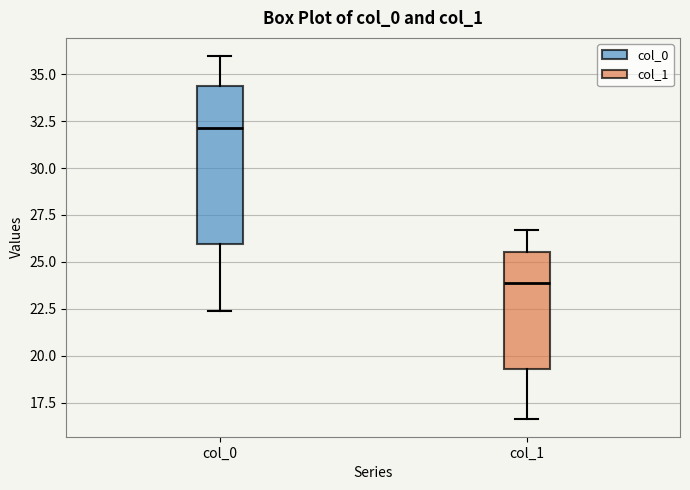

Which box has the lowest median line?

col_1